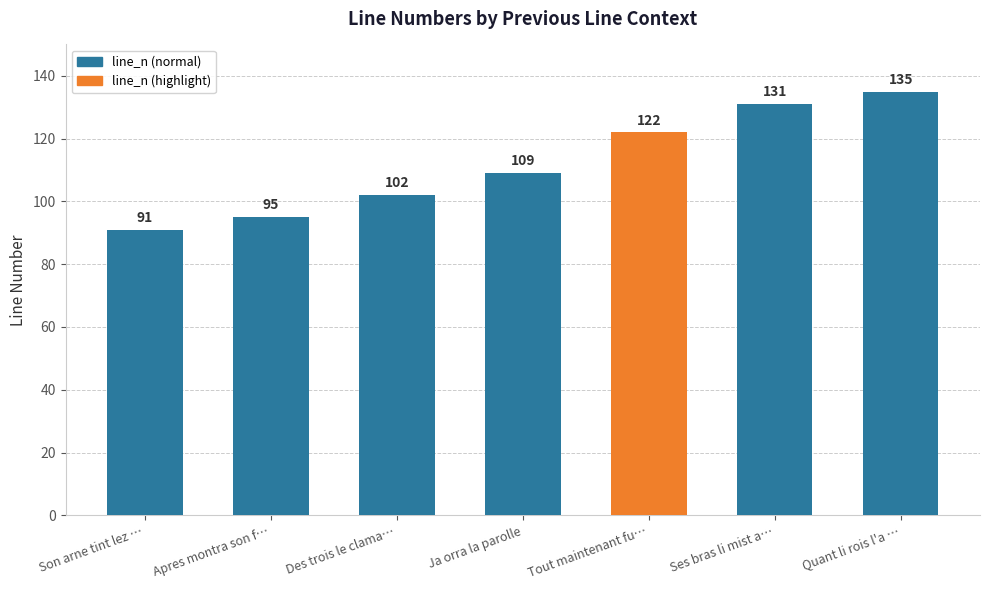

True or false: the data shows 32 at Ses bras li mist a….

False